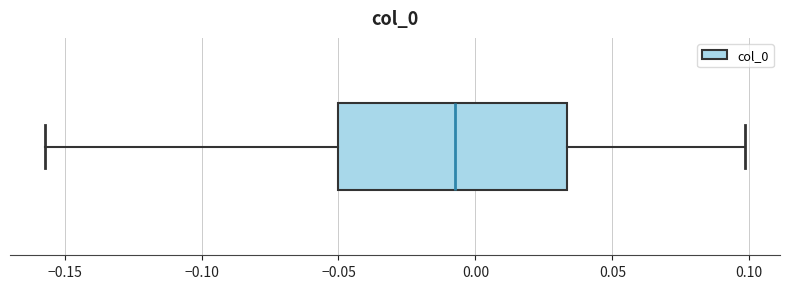

Where is the right edge of the box on the x-axis? The values are not printed on the chart, so give them approximately, as read against the axis.

0.035